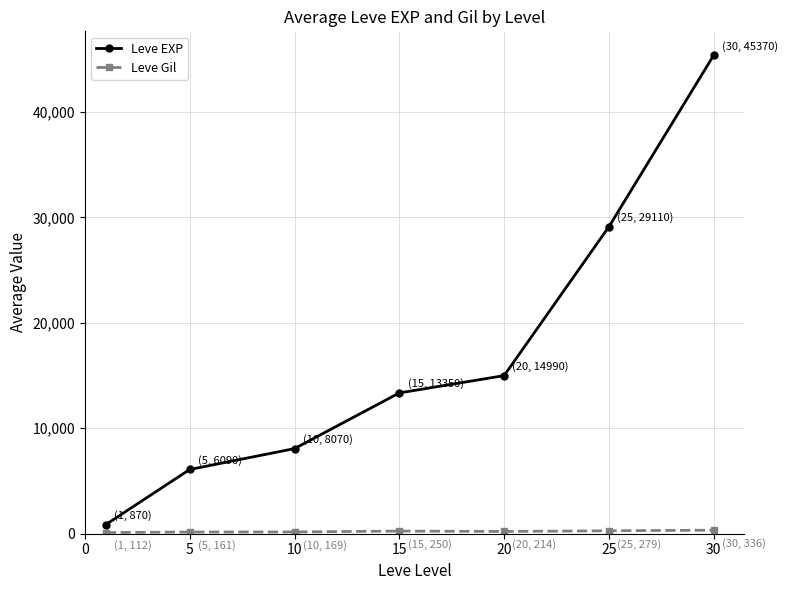

At how many categories does at least one series exceed 13881?

3